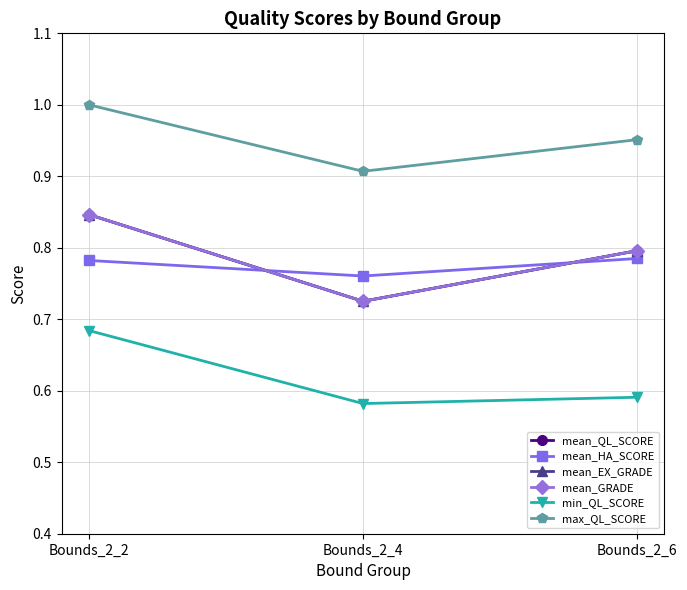

Reading left to right, what are all the values shown in this chart?

mean_QL_SCORE: Bounds_2_2=0.8	Bounds_2_4=0.7	Bounds_2_6=0.8
mean_HA_SCORE: Bounds_2_2=0.8	Bounds_2_4=0.8	Bounds_2_6=0.8
mean_EX_GRADE: Bounds_2_2=0.8	Bounds_2_4=0.7	Bounds_2_6=0.8
mean_GRADE: Bounds_2_2=0.8	Bounds_2_4=0.7	Bounds_2_6=0.8
min_QL_SCORE: Bounds_2_2=0.7	Bounds_2_4=0.6	Bounds_2_6=0.6
max_QL_SCORE: Bounds_2_2=1.0	Bounds_2_4=0.9	Bounds_2_6=1.0